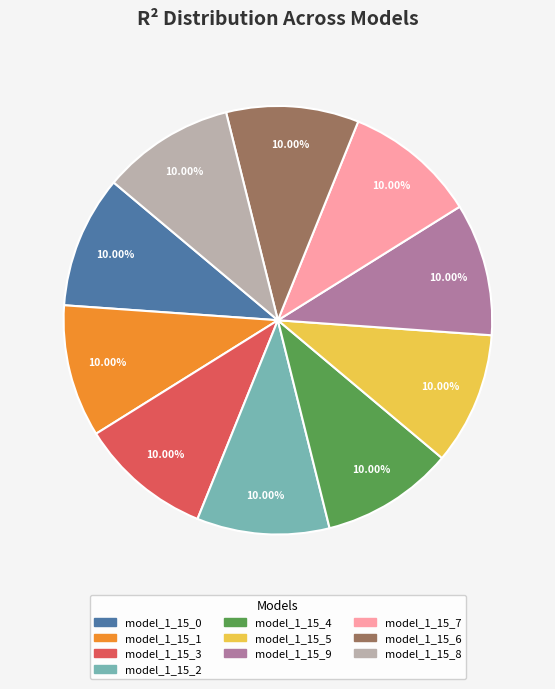

Is it true that model_1_15_0 is 10% of the pie?

True